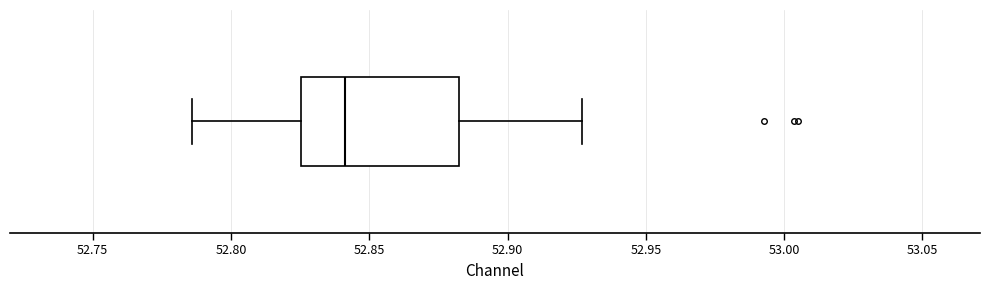

Where is the right edge of the box on the x-axis? The values are not printed on the chart, so give them approximately, as read against the axis.

52.880